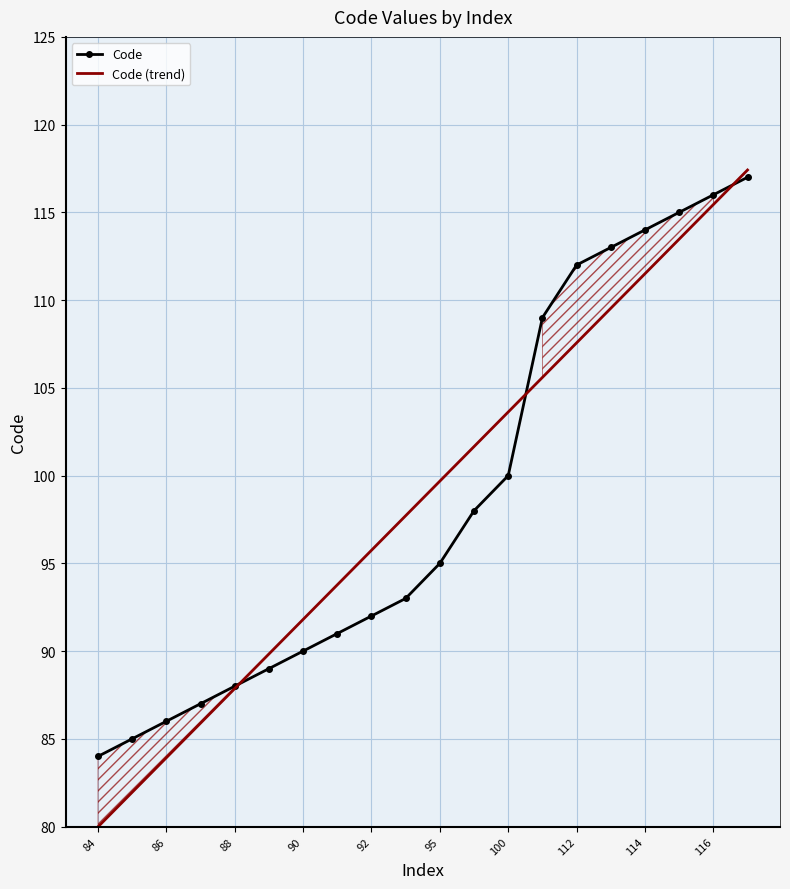

The value of Code (trend) at 112 is 36.0. True or false?

False